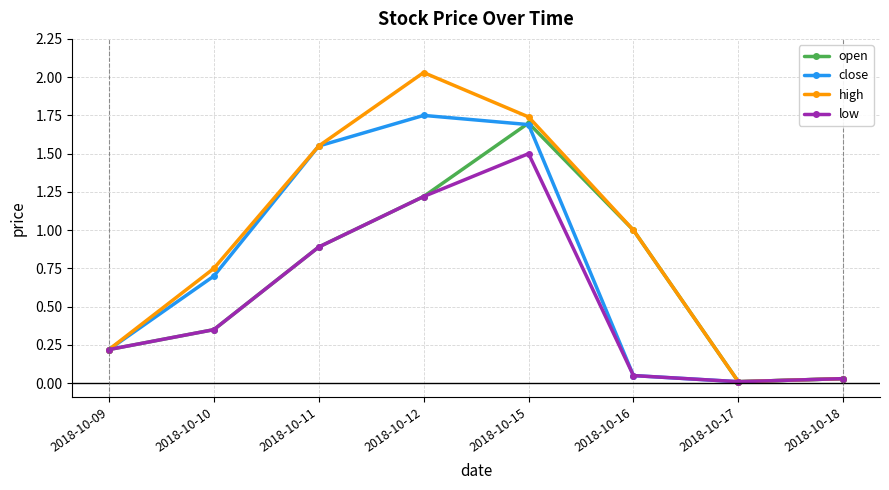

Which series changed the most between 2018-10-09 and 2018-10-10?

high